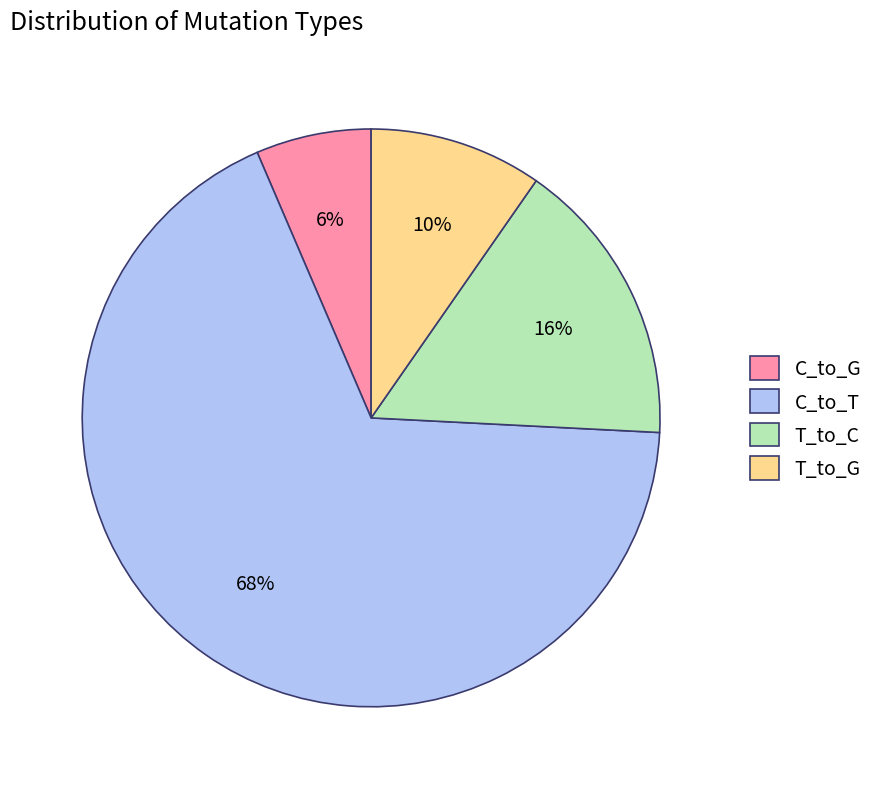

To the nearest percent, what is the average slice percentage?

25%